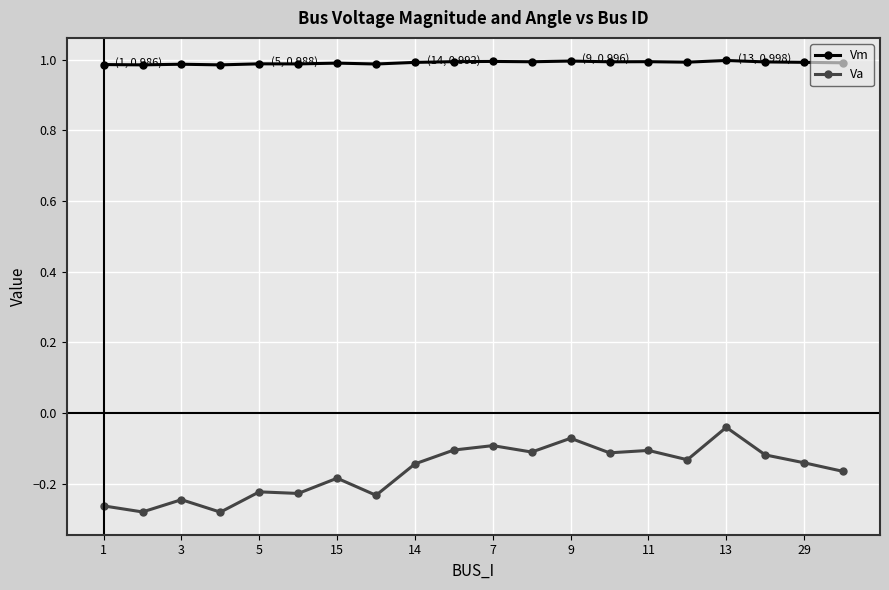

In Vm, how many points are higher than both neighbors (excluding endpoints)?

7